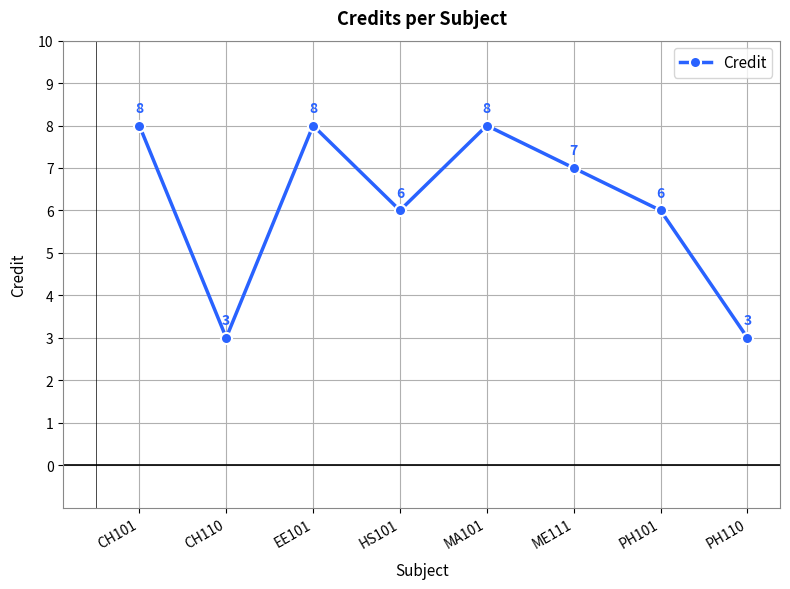

What is the minimum value shown in the chart?

3